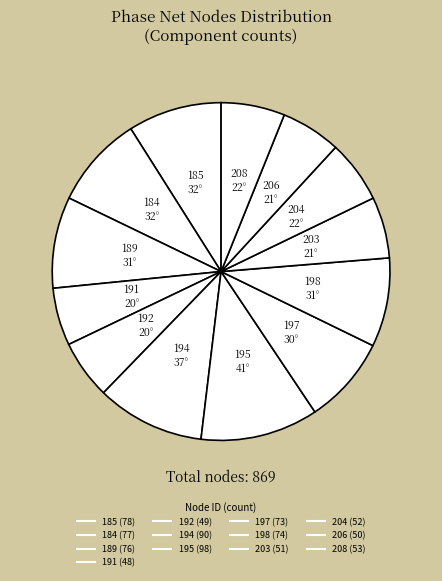

Is it true that 191 is 6% of the pie?

True